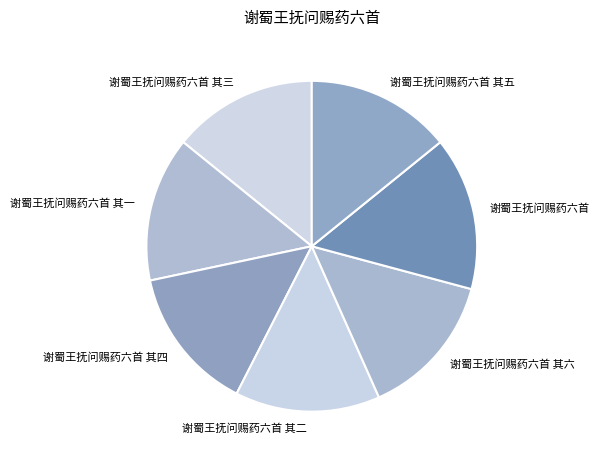

What is the ratio of the value at 谢蜀王抚问赐药六首 其四 to the value at 谢蜀王抚问赐药六首 其三?

1.0